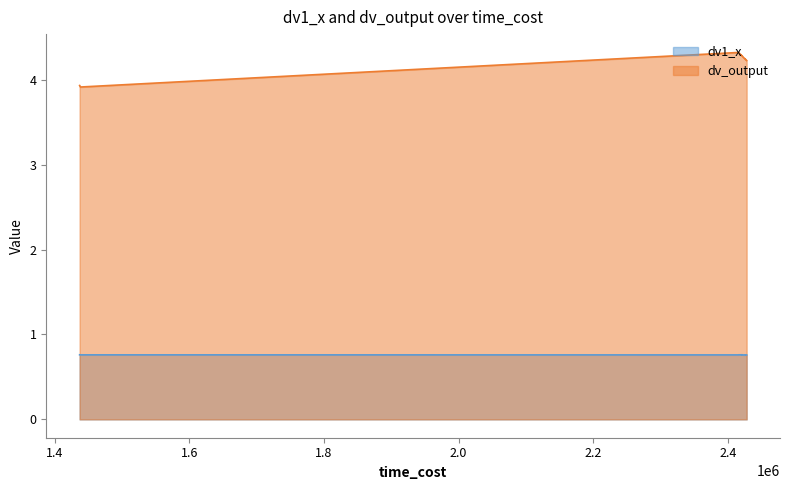

At 1437000, list the series in order from smallest to largest.

dv1_x, dv_output